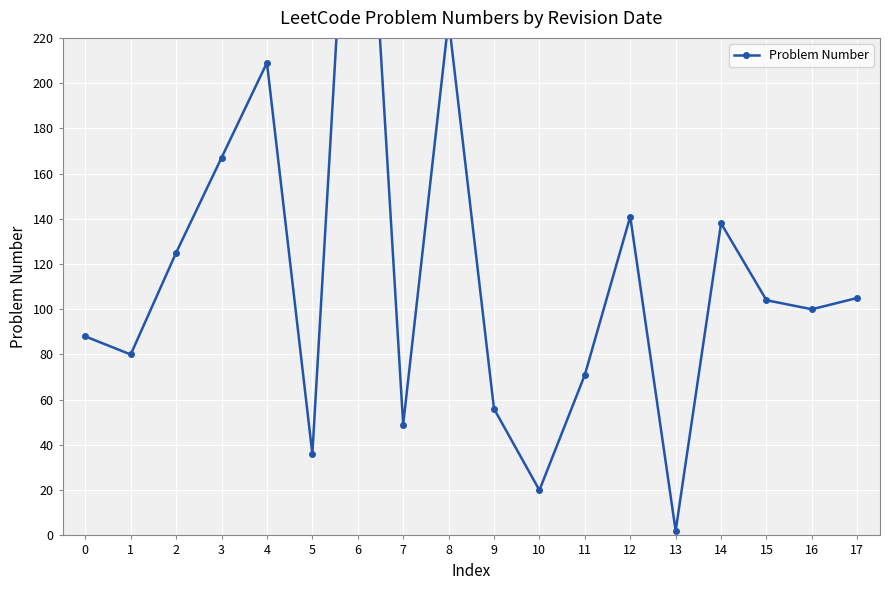

True or false: the data shows 104 at 8.

False